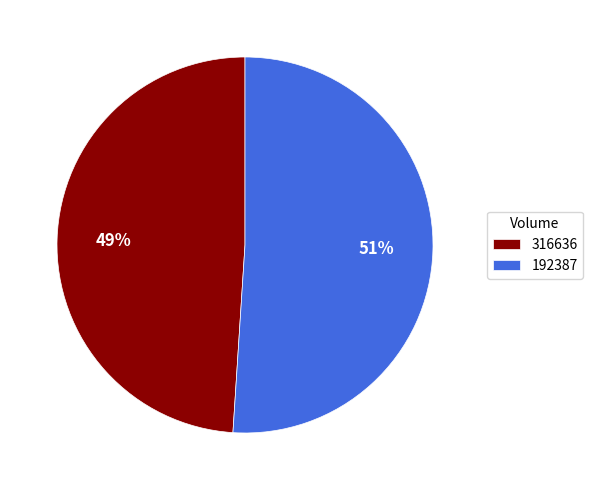

Combined, do 192387 and 316636 account for over 50%?

Yes